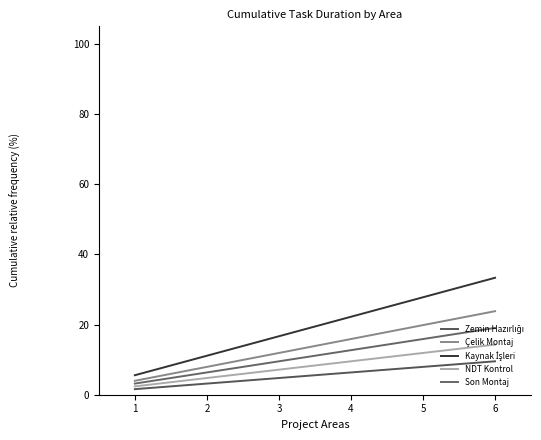

What is the maximum value shown in the chart?

33.3